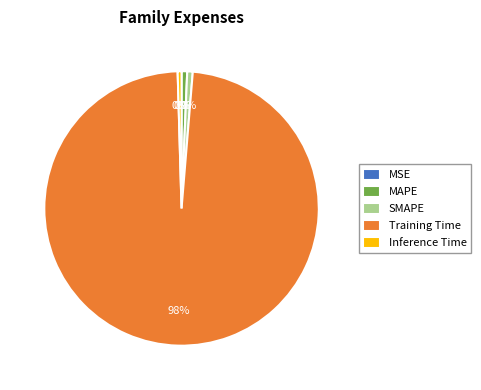

Which has a higher value, SMAPE or Training Time?

Training Time